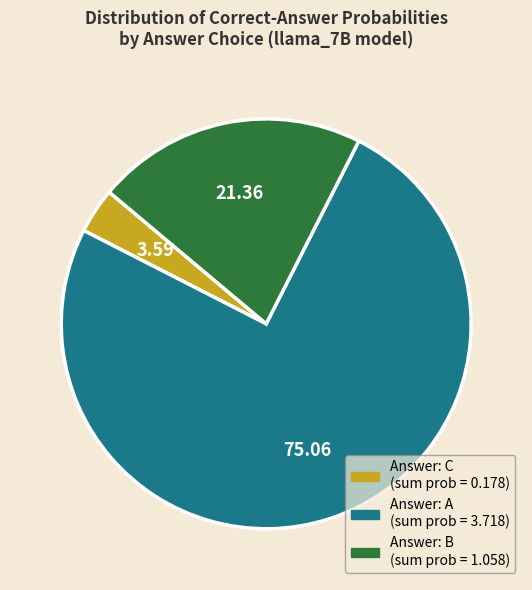

Is there a majority slice in this chart?

Yes